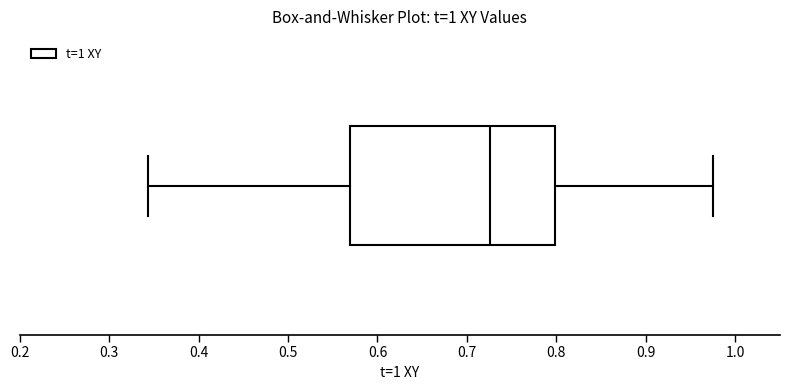

Read this box plot against the x-axis: the position of the median line, the range covered by the box, and the ends of both whiskers. The values are not printed on the chart, so give them approximately, as read against the axis.

median 0.73, box 0.57 to 0.80, whiskers 0.34 to 0.97